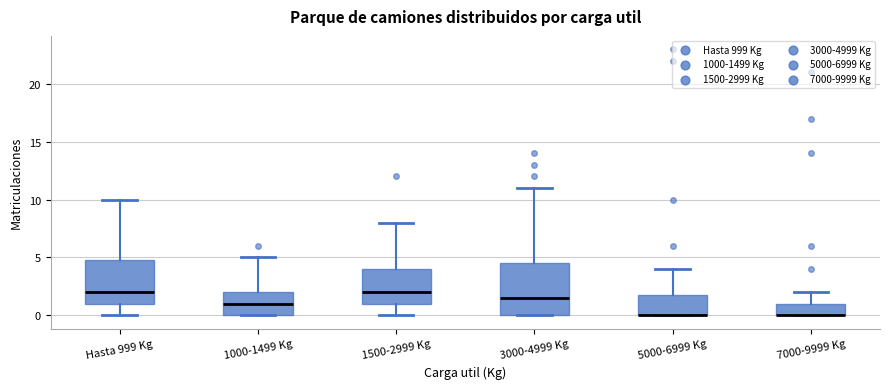

Where does the lower whisker of the box for 1500-2999 Kg end on the y-axis? The values are not printed on the chart, so give them approximately, as read against the axis.

0.0